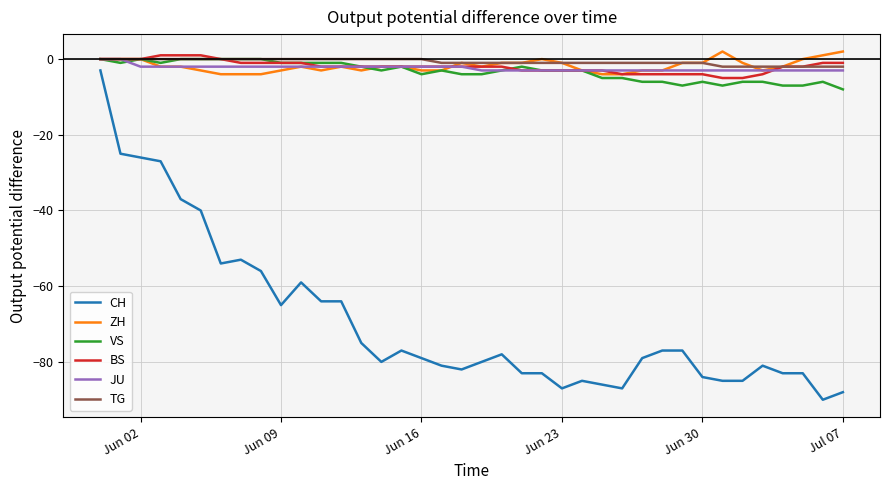

What is the smallest value displayed?

-90